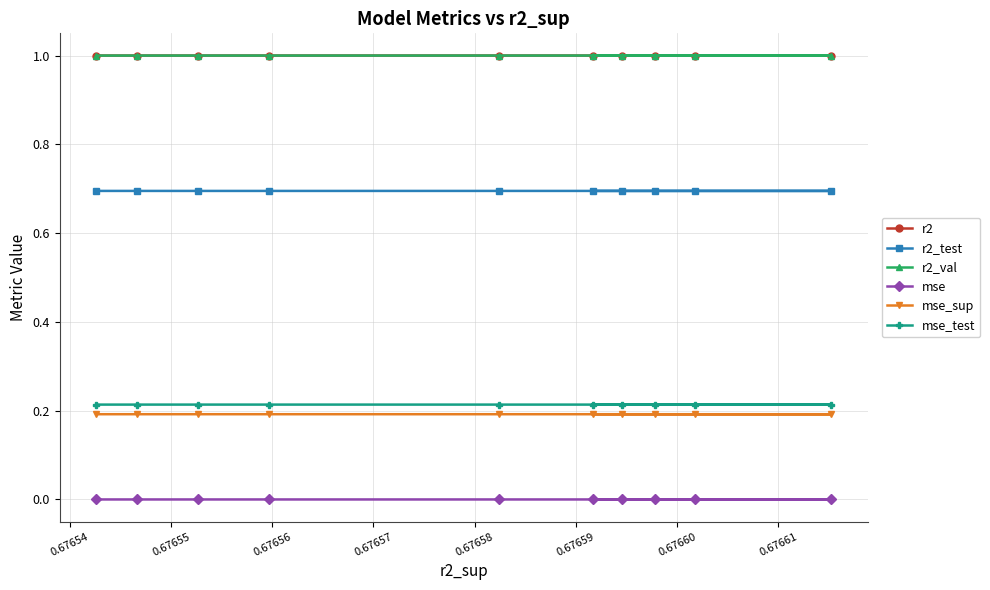

True or false: mse and mse_sup cross at least once.

False